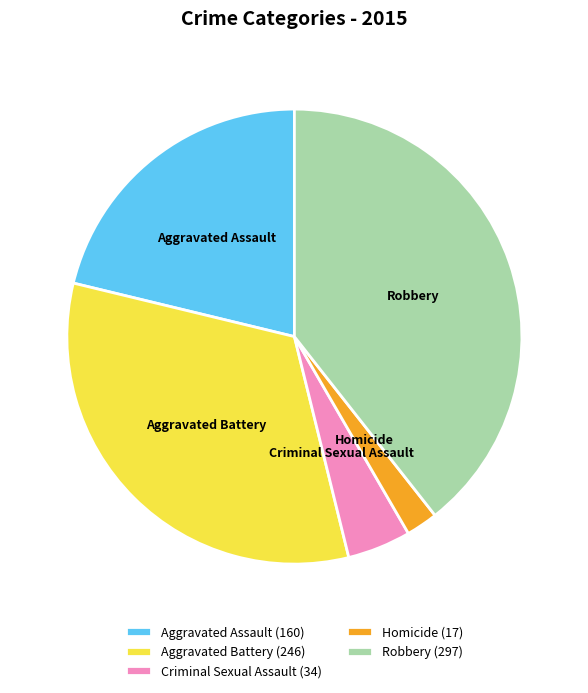

Is there a majority slice in this chart?

No